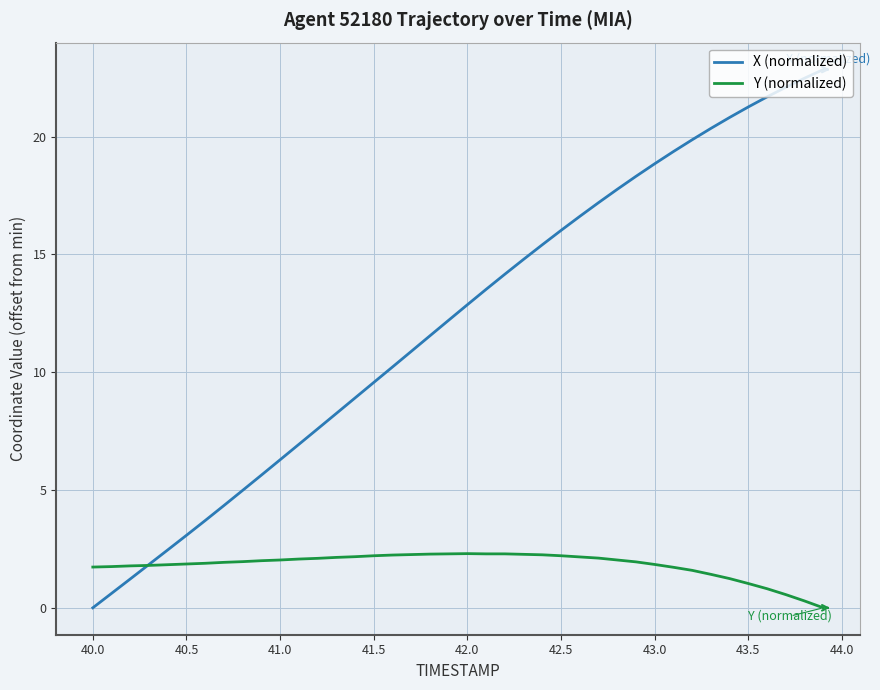

How many lines are shown in the chart?

2